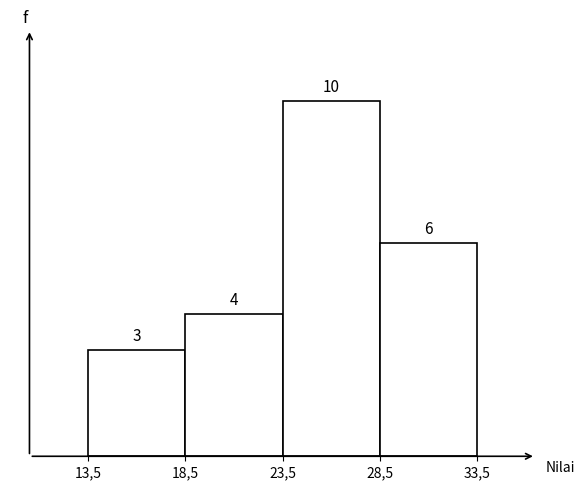

Reading left to right, what are all the values shown in this chart?

13,5=3	18,5=4	23,5=10	28,5=6